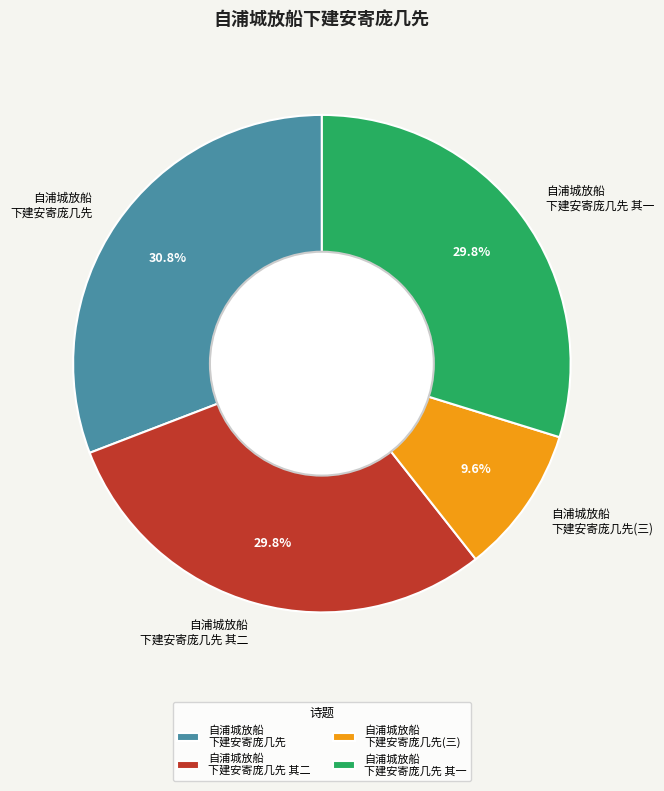

Combined, what portion of the pie is 自浦城放船 下建安寄庞几先(三) and 自浦城放船 下建安寄庞几先 其一?

39.4%